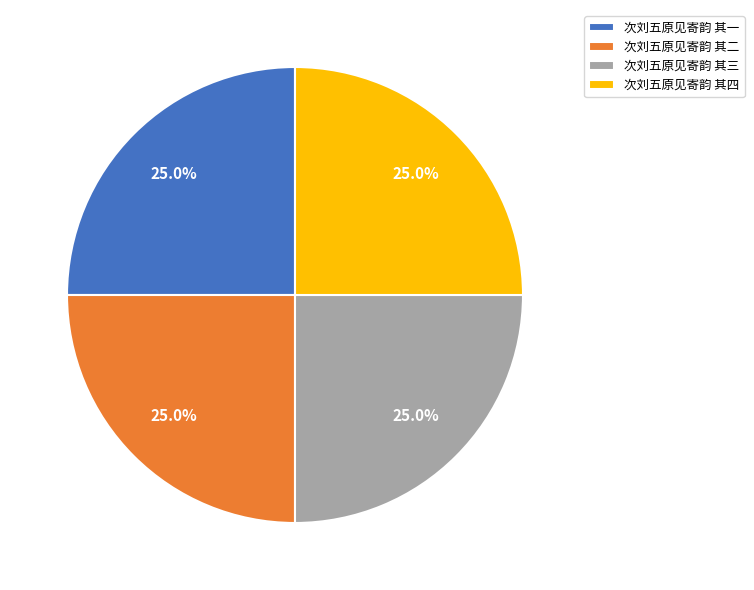

Does any single category account for the majority?

No